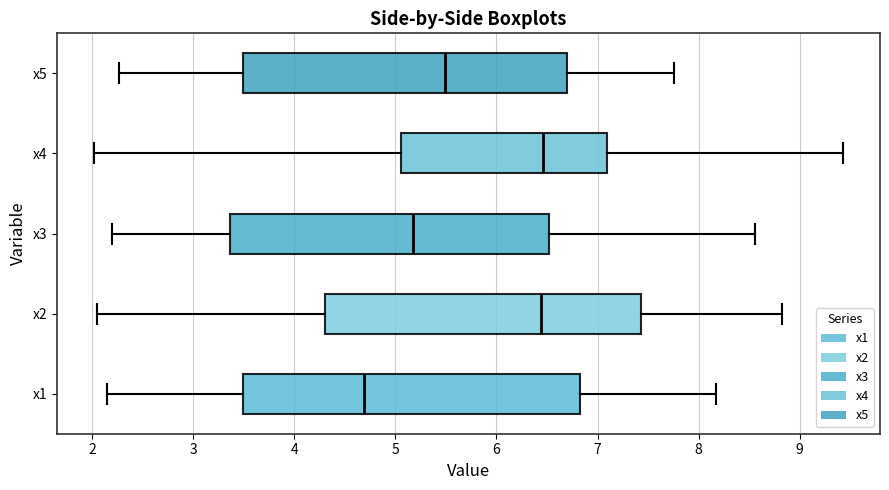

Comparing the boxes themselves (not the whiskers), which one is the widest?

x1